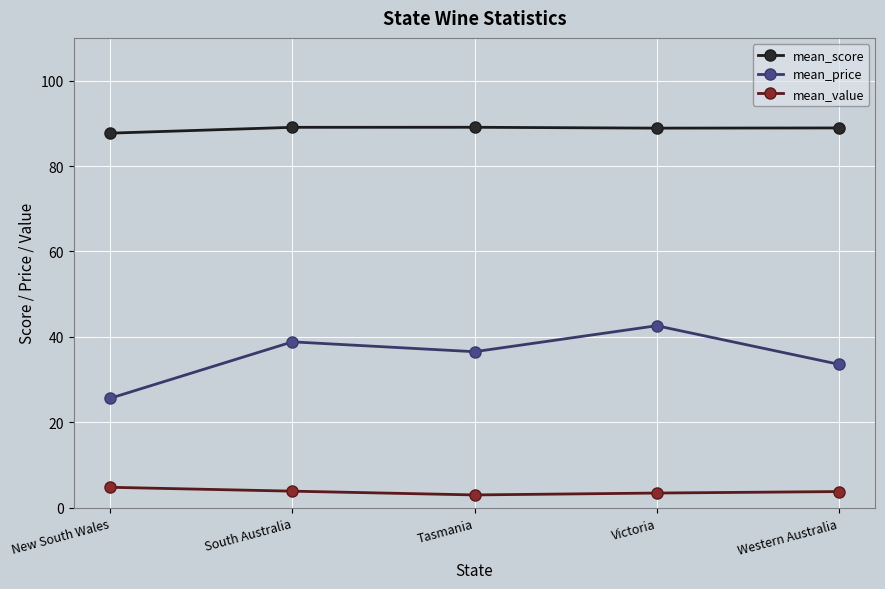

What is the label of the 4th point from the right?

South Australia